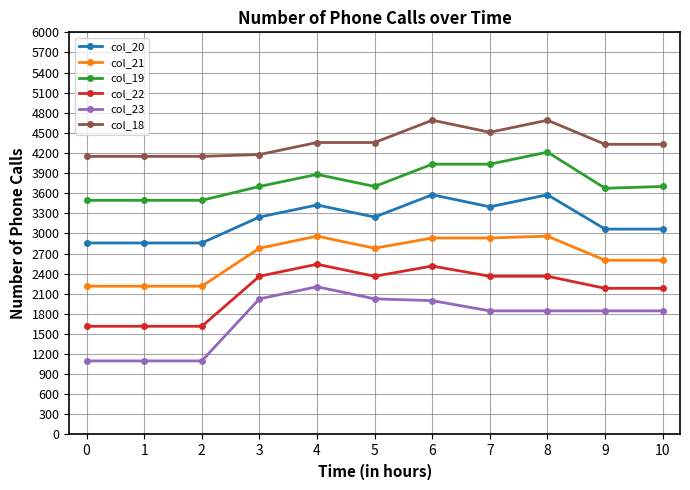

At 9, list the series in order from largest to smallest.

col_18, col_19, col_20, col_21, col_22, col_23